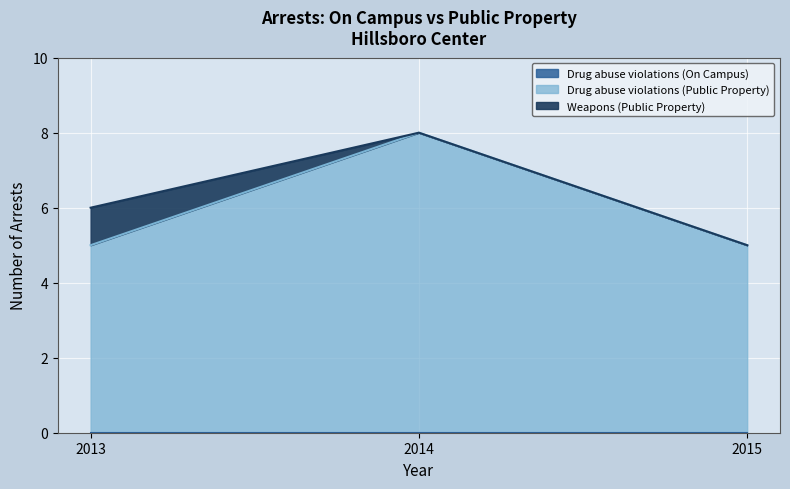

Is it true that Drug abuse violations (On Campus) equals 0 at 2014?

True